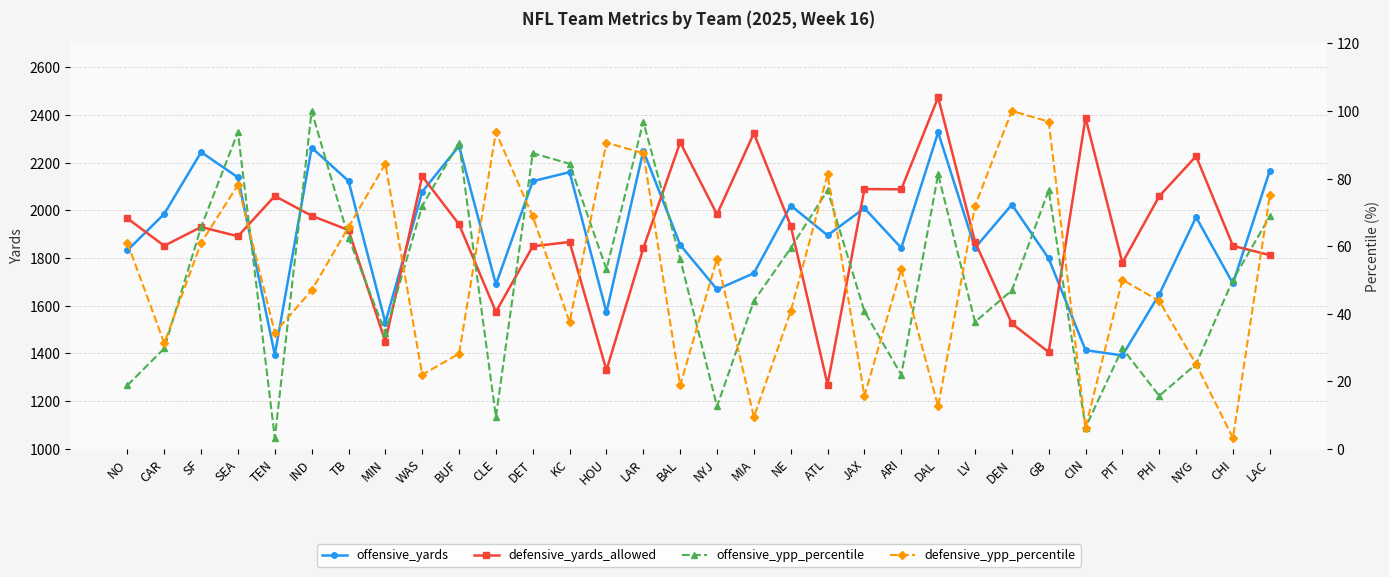

What is the maximum value for offensive_ypp_percentile?

100.0